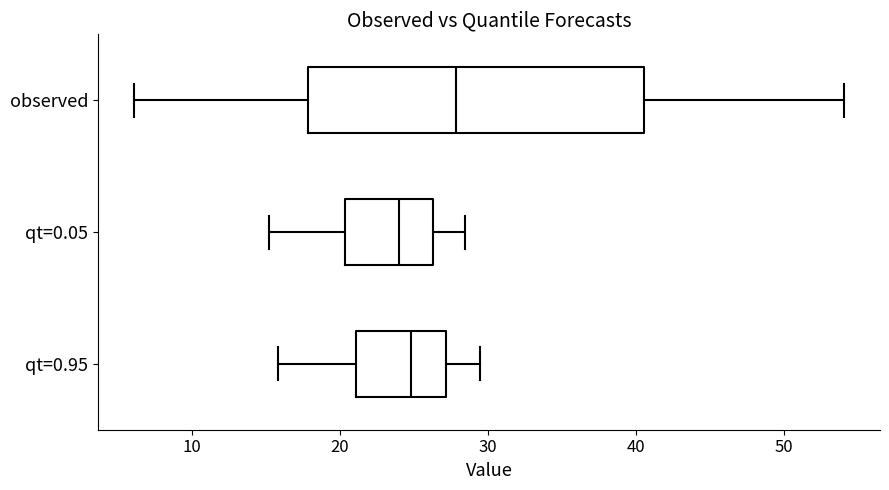

Which box's median line is the furthest to the right?

observed